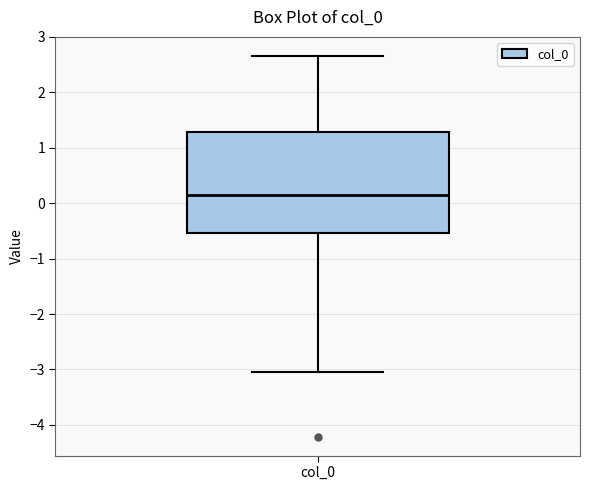

Where does the lower whisker of the box for col_0 end on the y-axis? The values are not printed on the chart, so give them approximately, as read against the axis.

-3.0